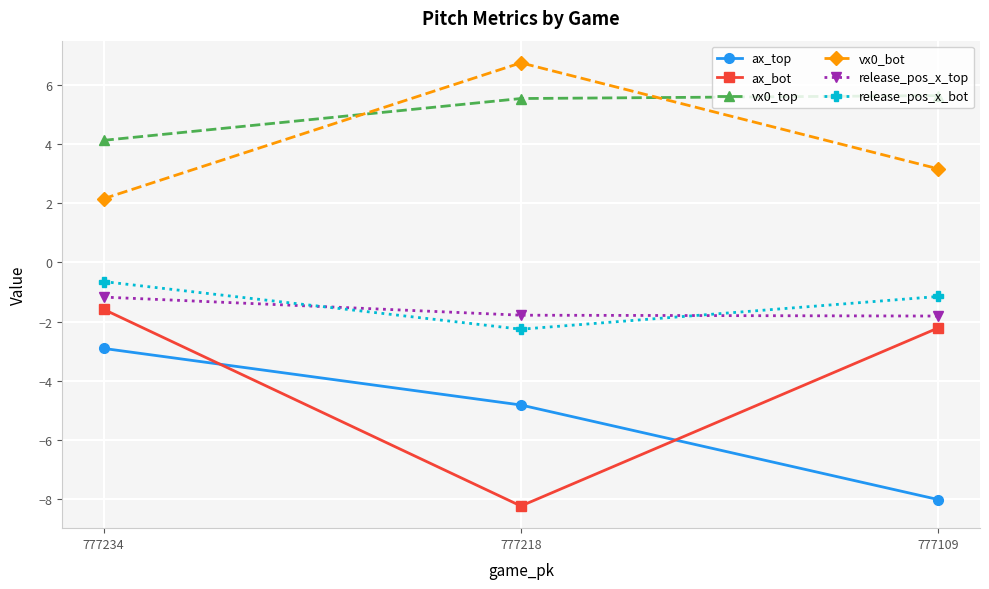

Which series has the widest spread of values?

ax_bot